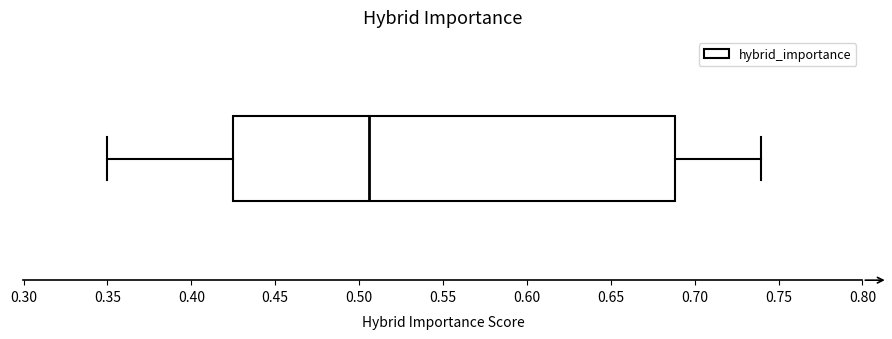

Read this box plot against the x-axis: the position of the median line, the range covered by the box, and the ends of both whiskers. The values are not printed on the chart, so give them approximately, as read against the axis.

median 0.505, box 0.425 to 0.690, whiskers 0.350 to 0.740